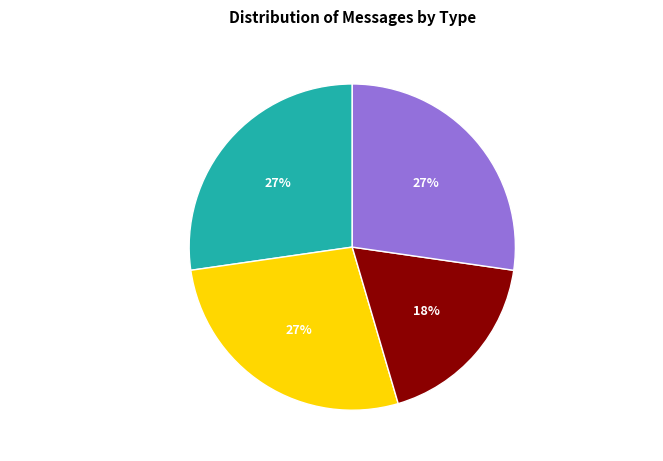

Is there any slice that represents more than half of the pie?

No